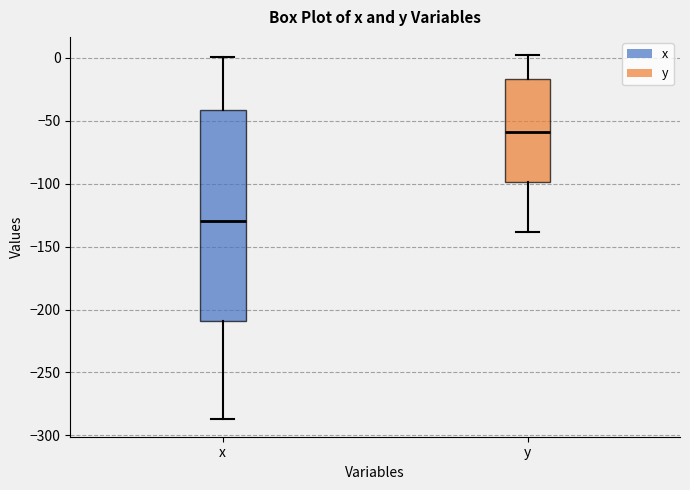

Which box's median line is the lowest?

x